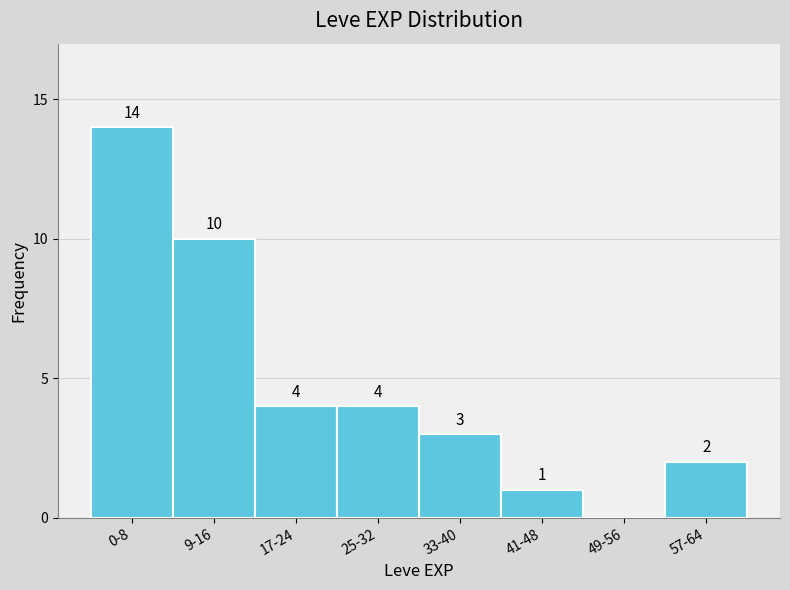

Reading left to right, what are all the values shown in this chart?

0-8=14	9-16=10	17-24=4	25-32=4	33-40=3	41-48=1	49-56=0	57-64=2